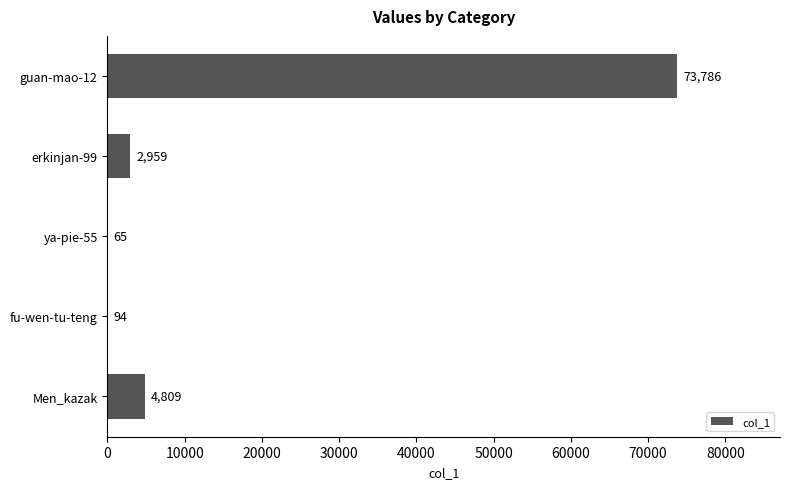

Where is the data nearest to the value 36925?

Men_kazak